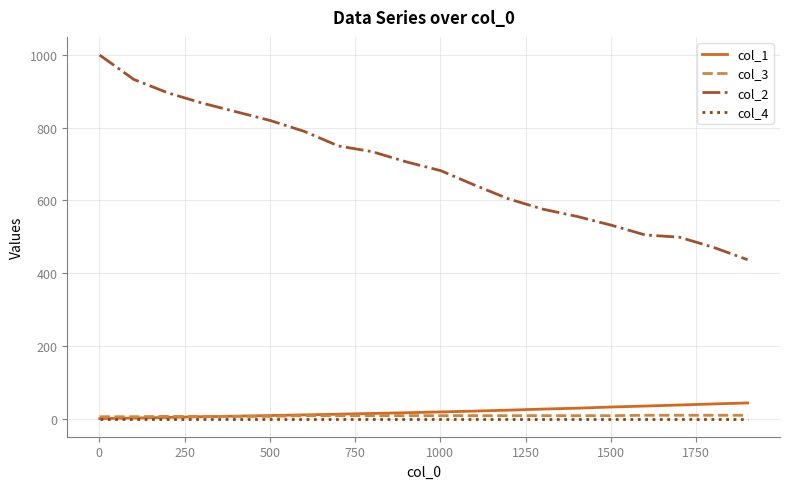

Which series has the widest spread of values?

col_2